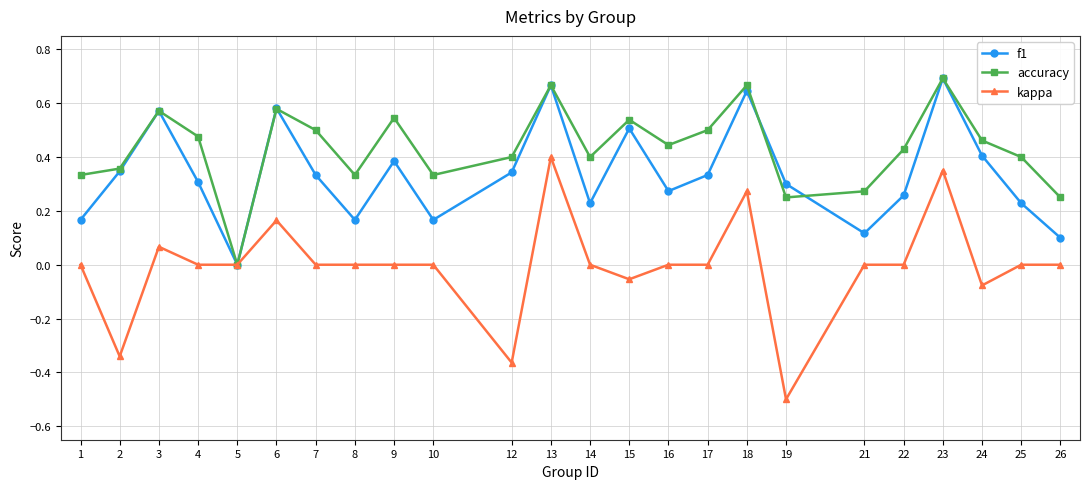

Which series ends up on top after the final intersection of accuracy and f1?

accuracy